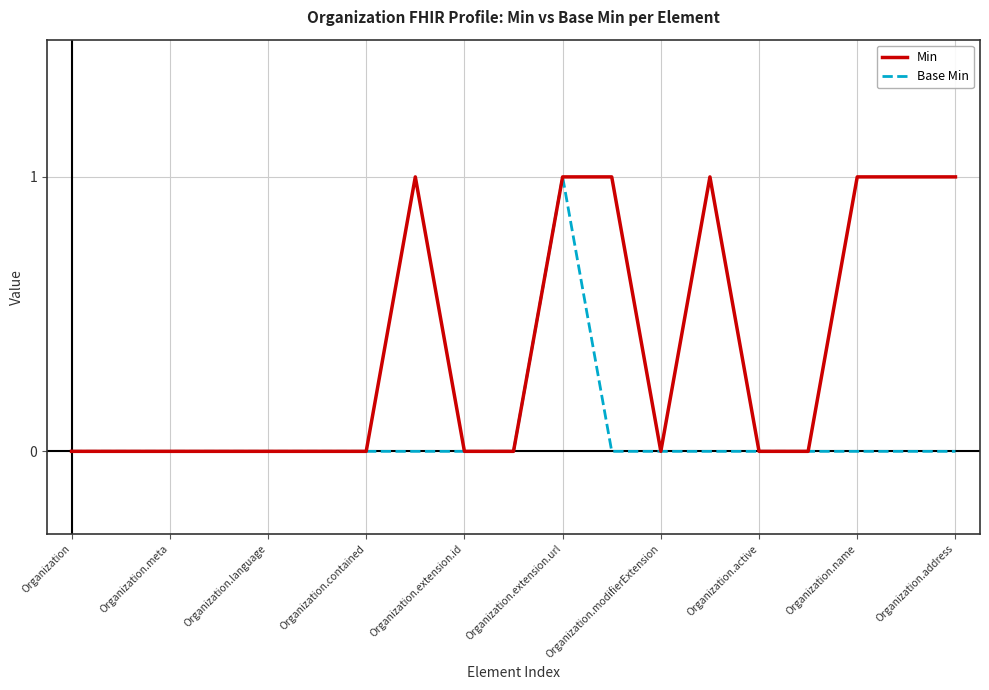

Rank the series by their average value, from lowest to highest.

Base Min, Min